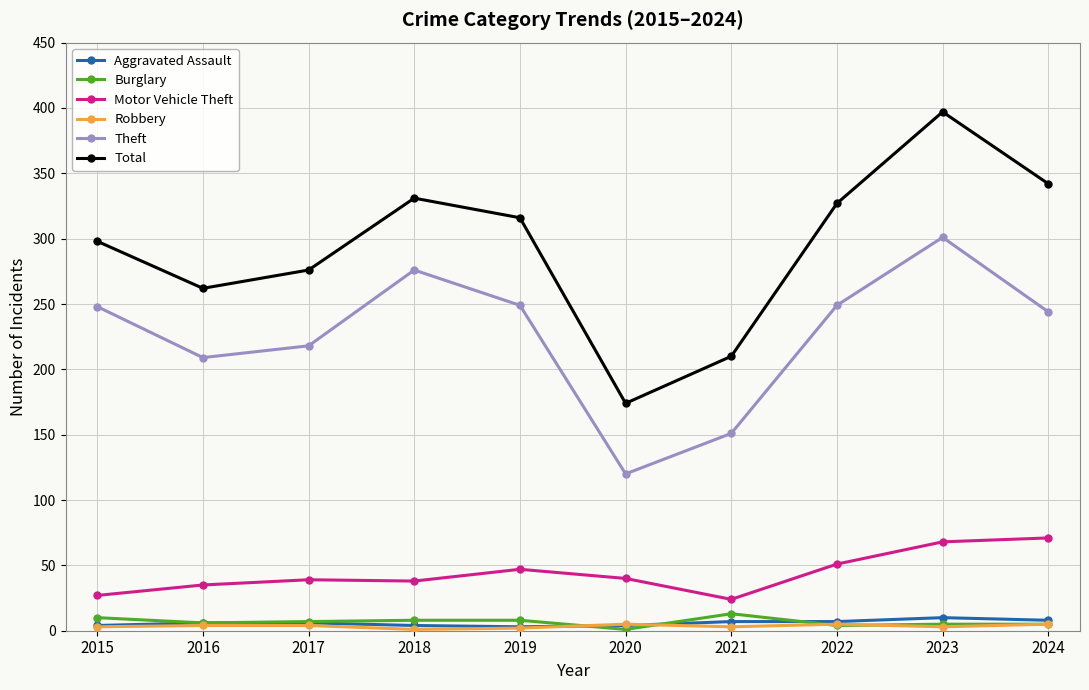

True or false: Total and Aggravated Assault cross at least once.

False